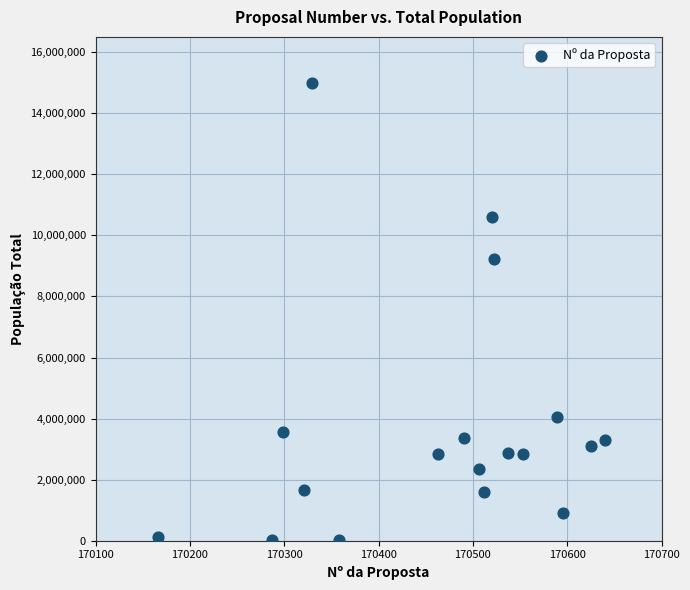

What is the range of X values (max minus min)?

474